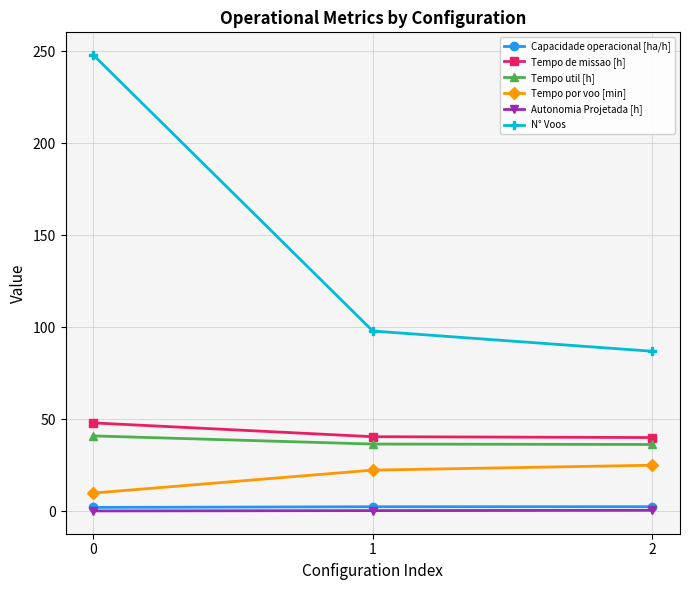

Between 1 and 2, which series saw the biggest shift?

N° Voos